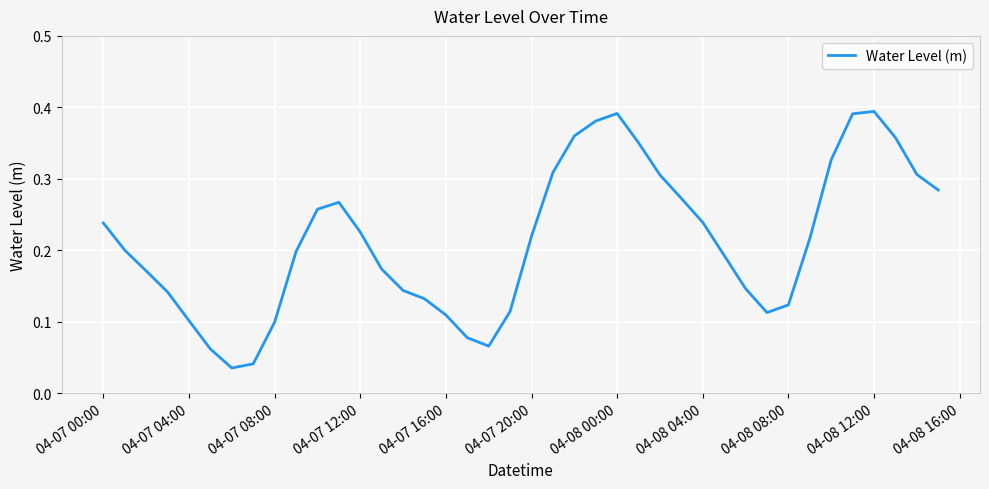

Is it true that the value at 04-07 04:00 is 0.2?

False